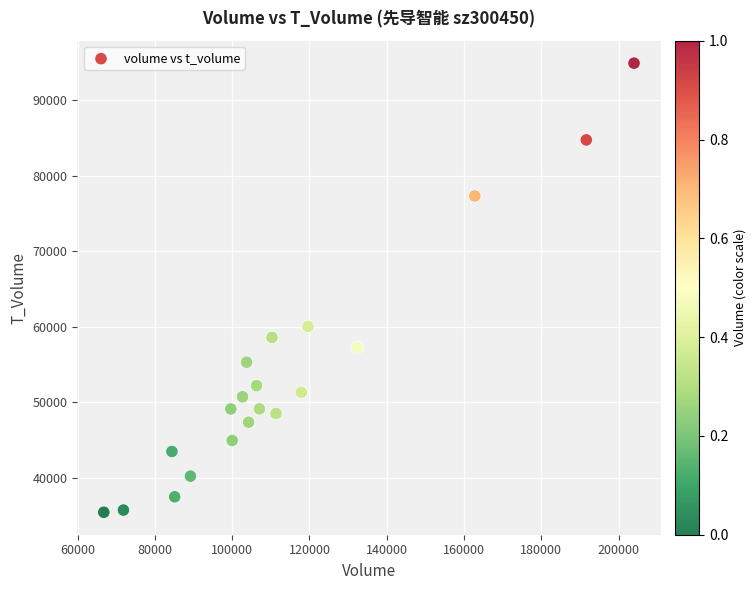

What Y value in the scatter plot is closest to 65166?

60049